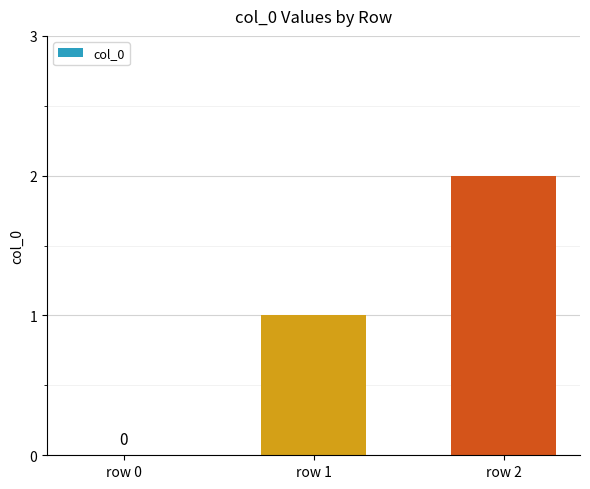

Which label corresponds to the largest value in the chart?

row 2